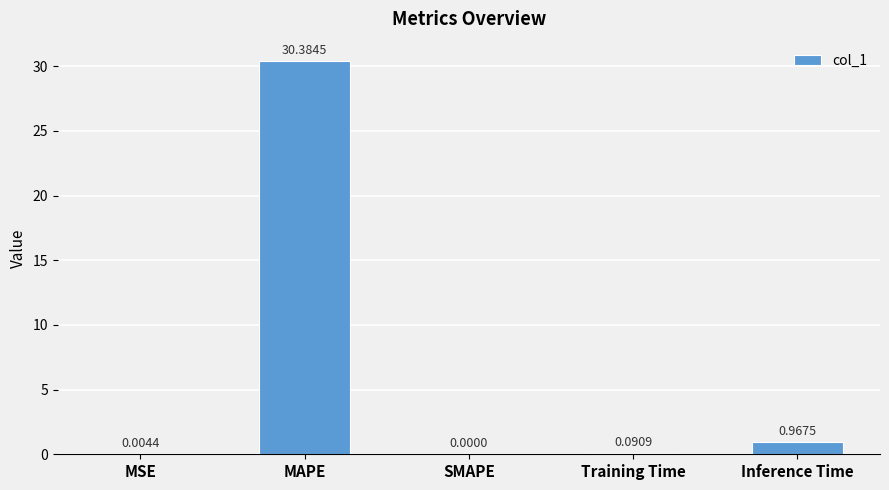

What is the change in value from MSE to MAPE?

+30.4